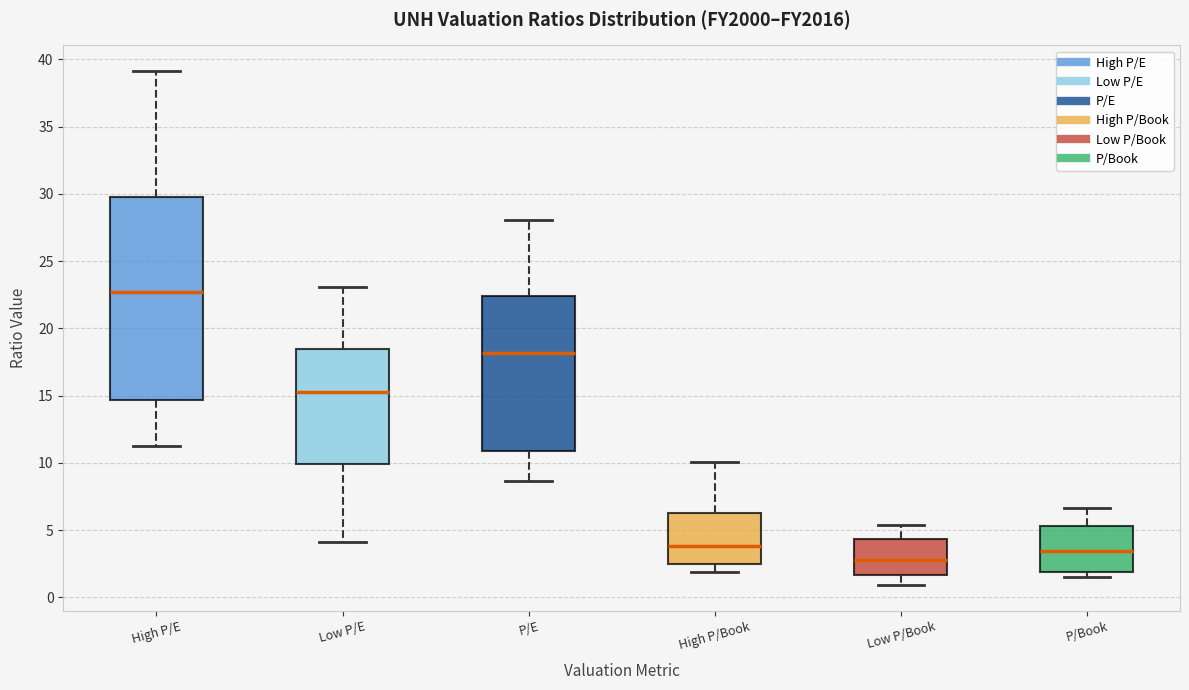

Where does the lower whisker of the box for High P/Book end on the y-axis? The values are not printed on the chart, so give them approximately, as read against the axis.

2.0